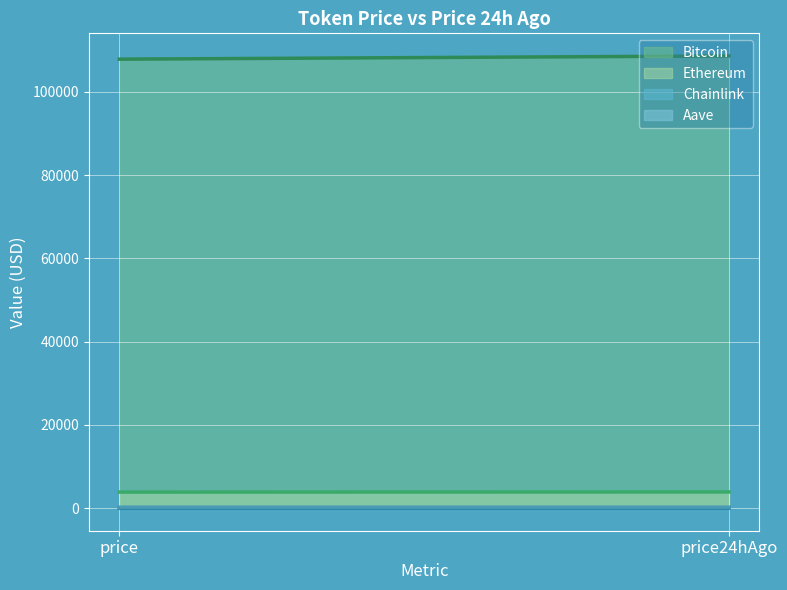

What is the sum of the Ethereum values at price24hAgo and price?

7727.5